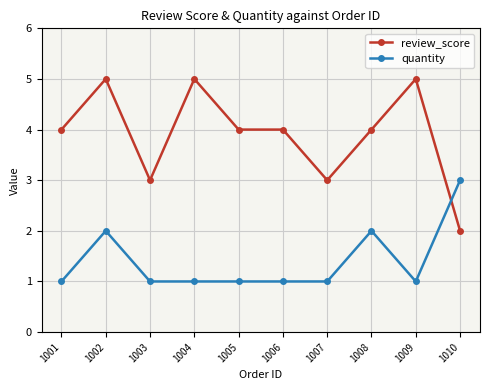

How many intersections are there between review_score and quantity?

1